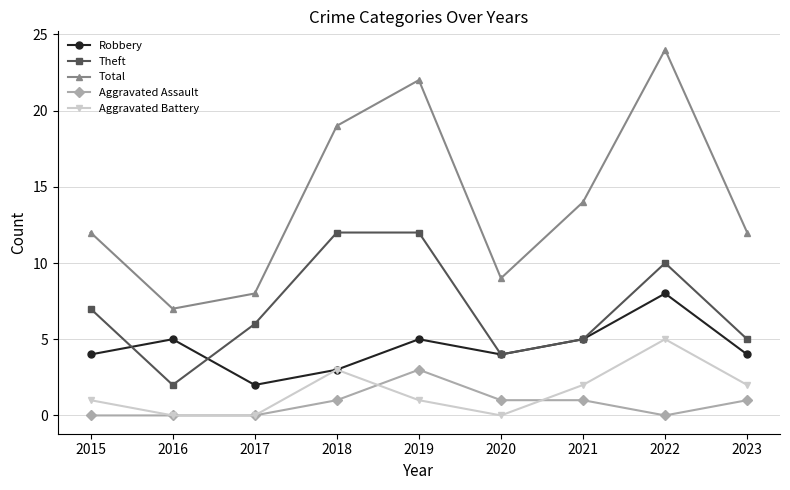

At 2019, list the series in order from largest to smallest.

Total, Theft, Robbery, Aggravated Assault, Aggravated Battery